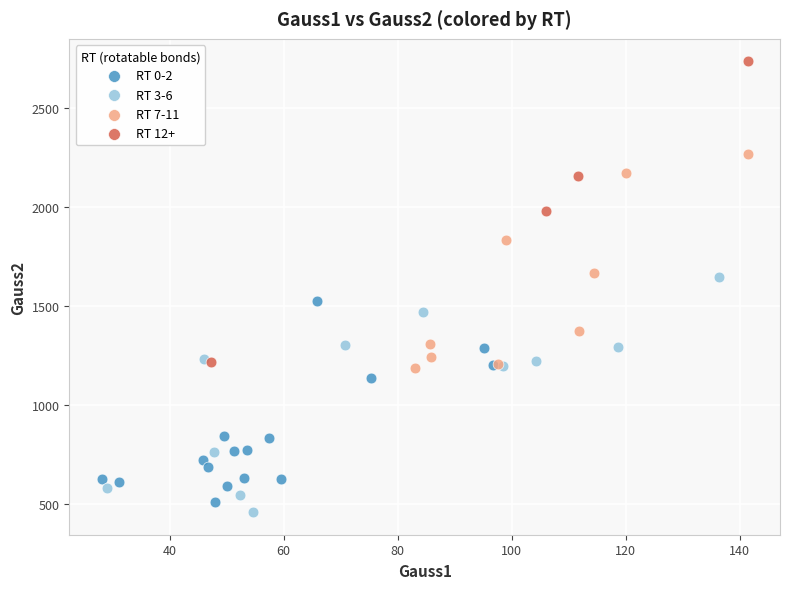

Which series has the widest spread of Y values?

RT 12+